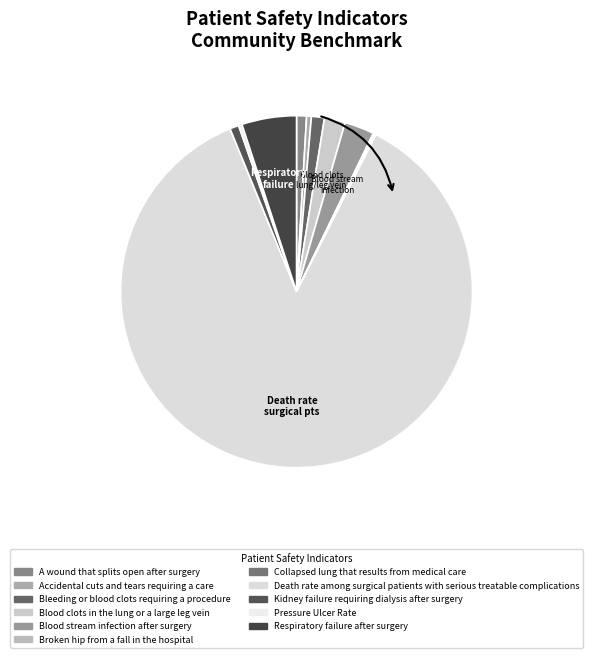

To the nearest percent, what percentage of the pie is Blood clots in the lung or a large leg vein?

2%